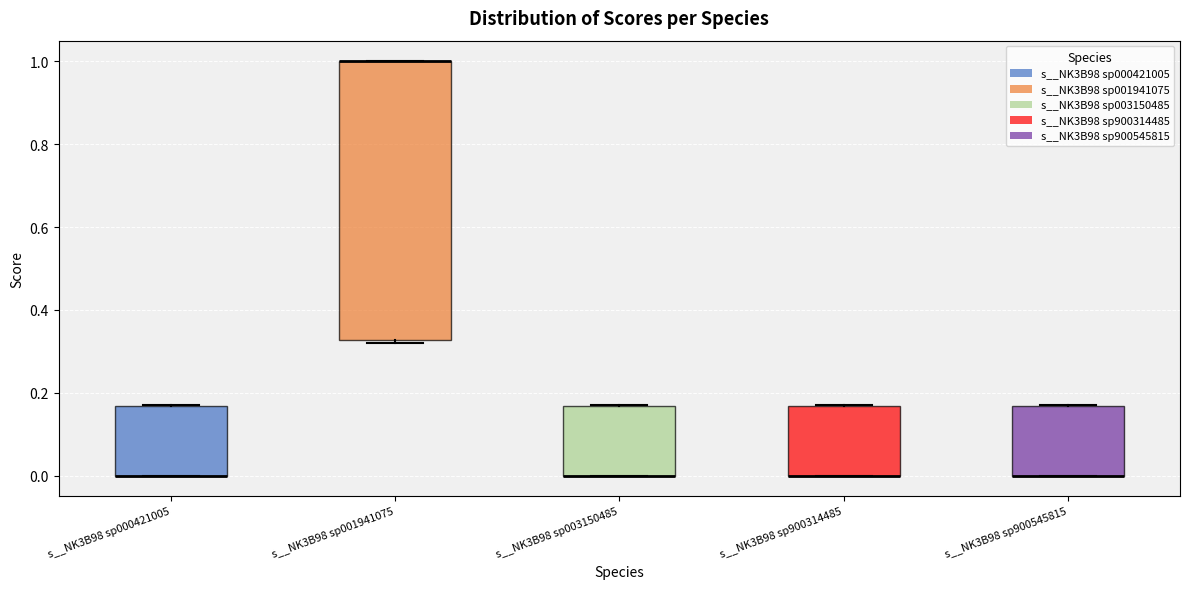

Reading left to right, read every box against the y-axis: the position of its median line, the range the box covers, and the ends of its whiskers. The values are not printed on the chart, so give them approximately, as read against the axis.

s__NK3B98 sp000421005: median 0.00 (drawn on the box's lower edge), box 0.00 to 0.16, whiskers 0.00 to 0.18
s__NK3B98 sp001941075: median 1.00 (drawn on the box's upper edge), box 0.32 to 1.00, whiskers 0.32 (just below the box's lower edge) to 1.00
s__NK3B98 sp003150485: median 0.00 (drawn on the box's lower edge), box 0.00 to 0.16, whiskers 0.00 to 0.18
s__NK3B98 sp900314485: median 0.00 (drawn on the box's lower edge), box 0.00 to 0.16, whiskers 0.00 to 0.18
s__NK3B98 sp900545815: median 0.00 (drawn on the box's lower edge), box 0.00 to 0.16, whiskers 0.00 to 0.18